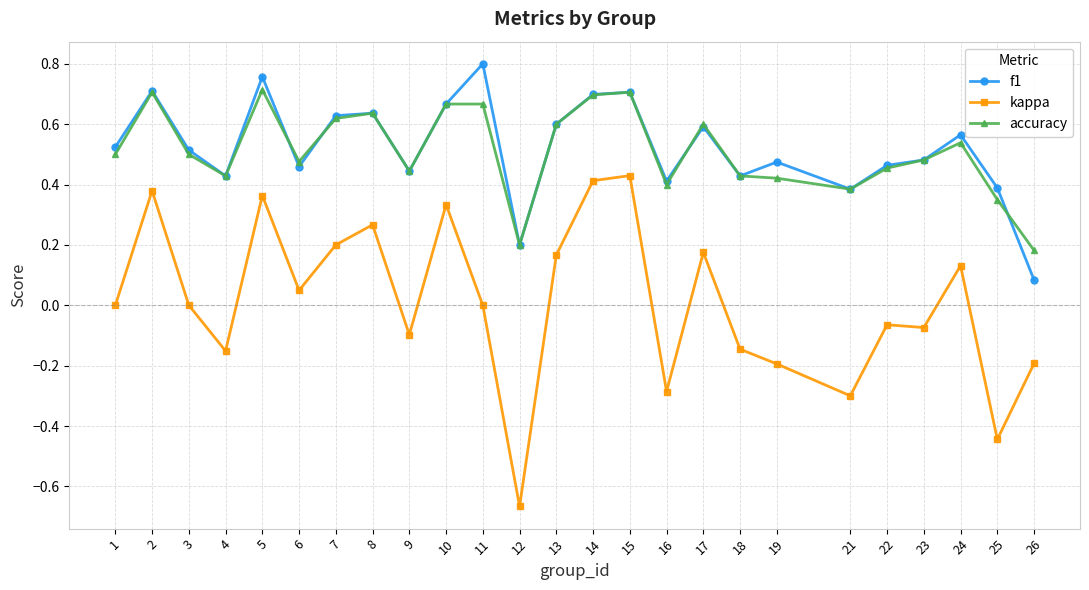

Which series has the largest range (max minus min)?

kappa